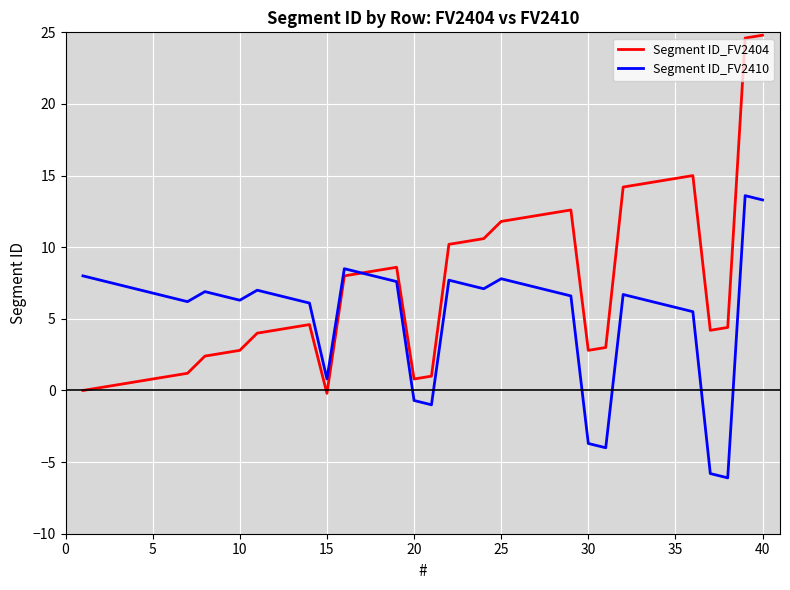

Rank the series by their maximum value, from highest to lowest.

Segment ID_FV2404, Segment ID_FV2410